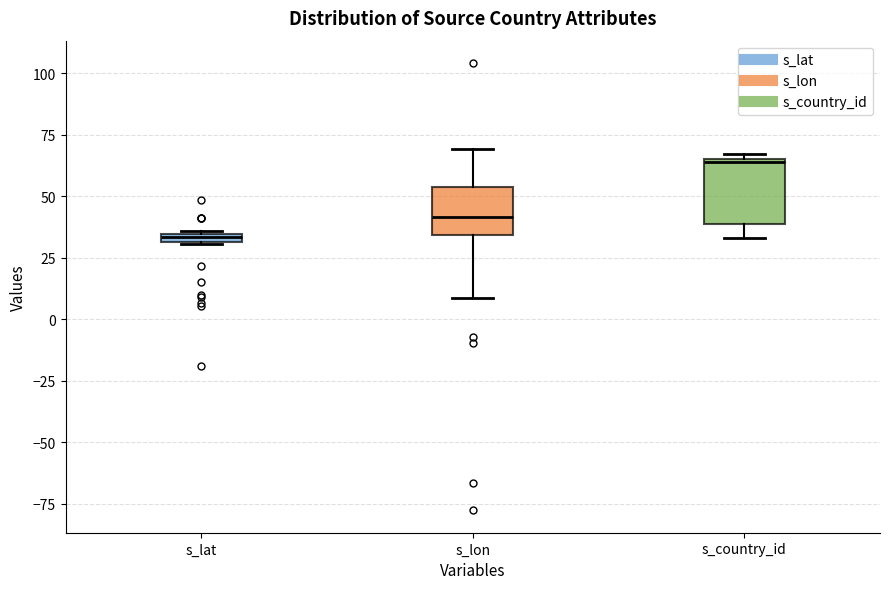

Which box has the lowest median line?

s_lat